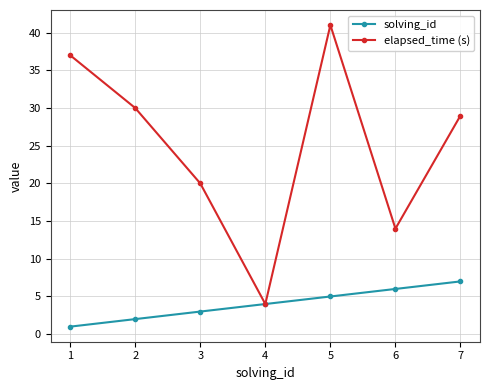

What are all the series names shown in the legend?

solving_id, elapsed_time (s)